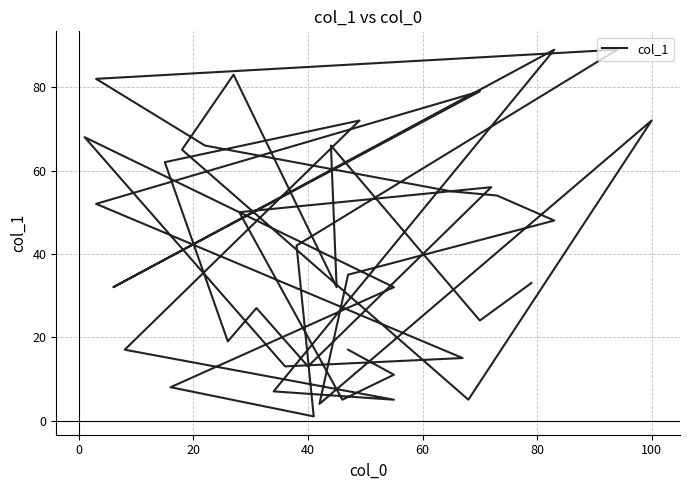

Does the chart have visible grid lines?

Yes